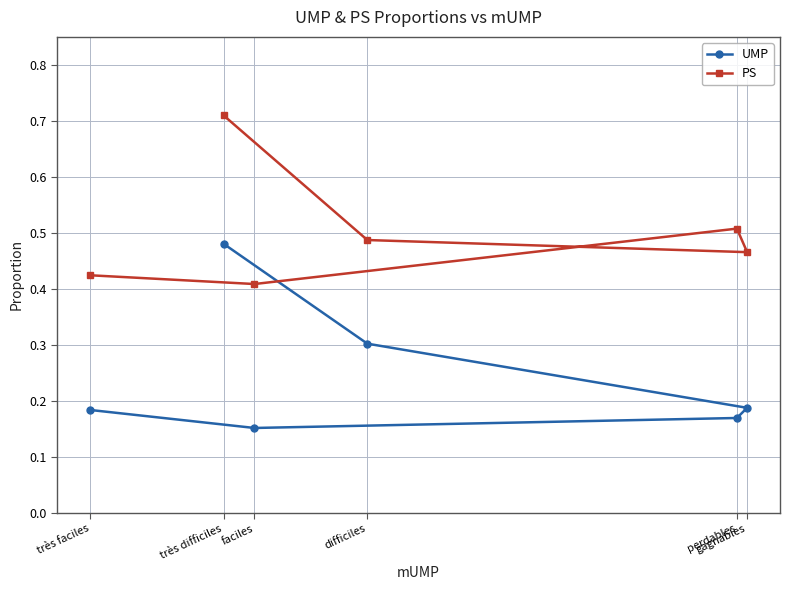

At how many categories does at least one series exceed 0?

6